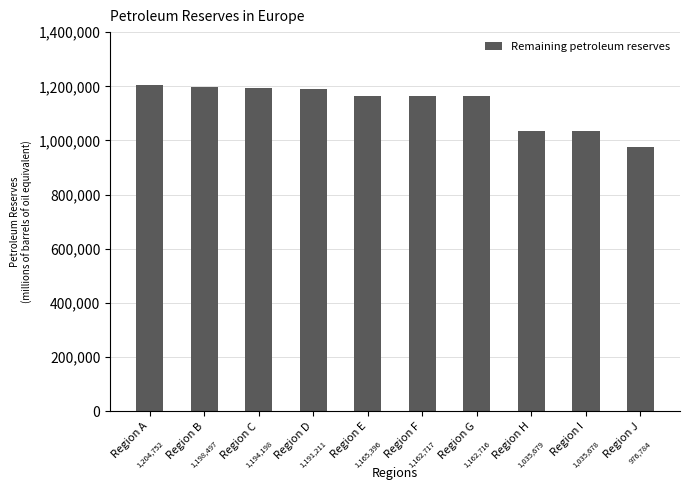

Which label corresponds to the largest value in the chart?

Region A